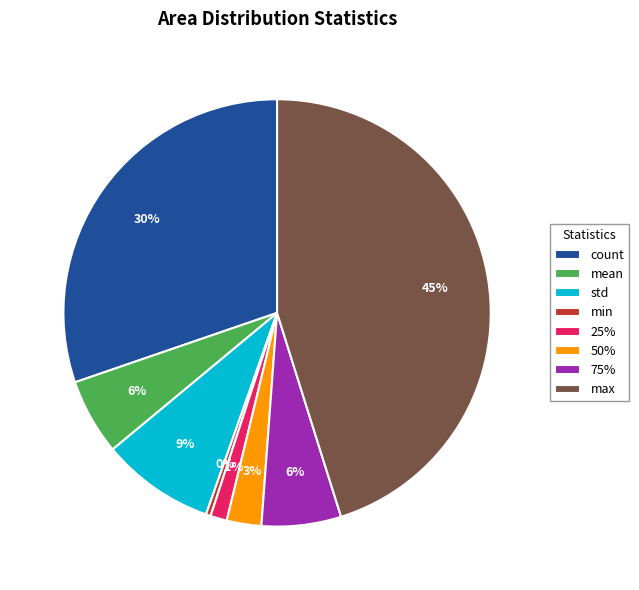

To the nearest percent, what portion does 75% represent?

6%